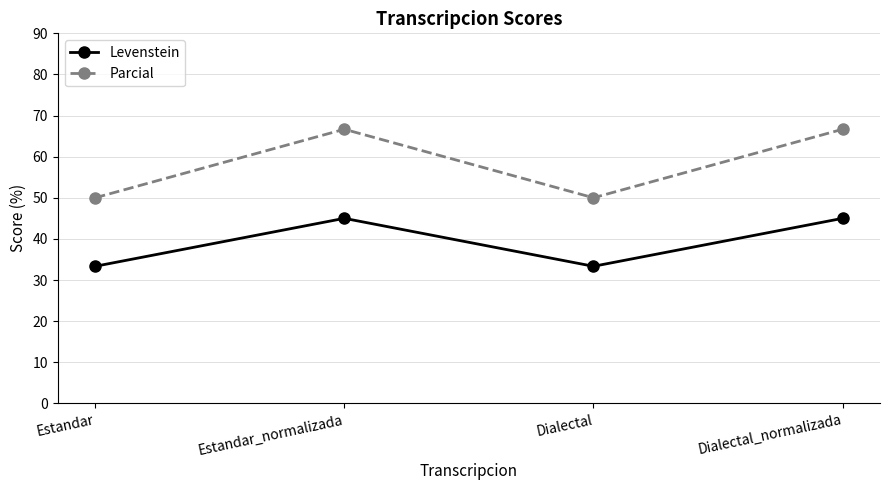

At which label does Levenstein first exceed 44?

Estandar_normalizada